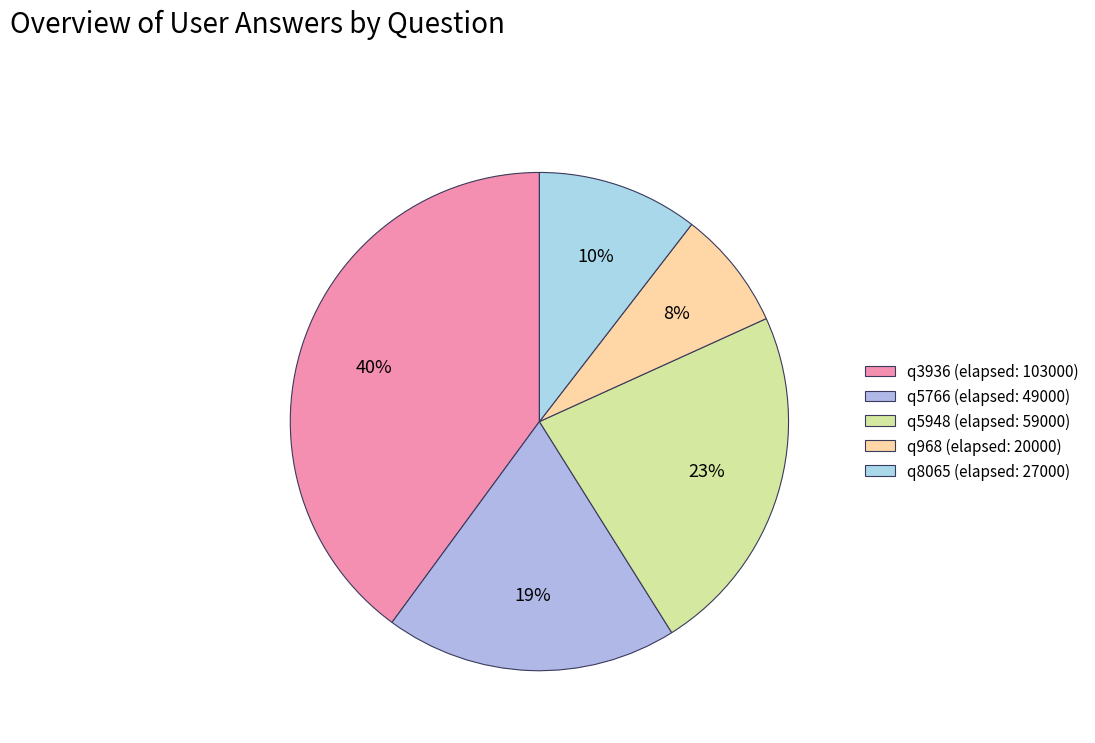

To the nearest percent, what is the difference between the q5948 and q968 slice percentages?

15%